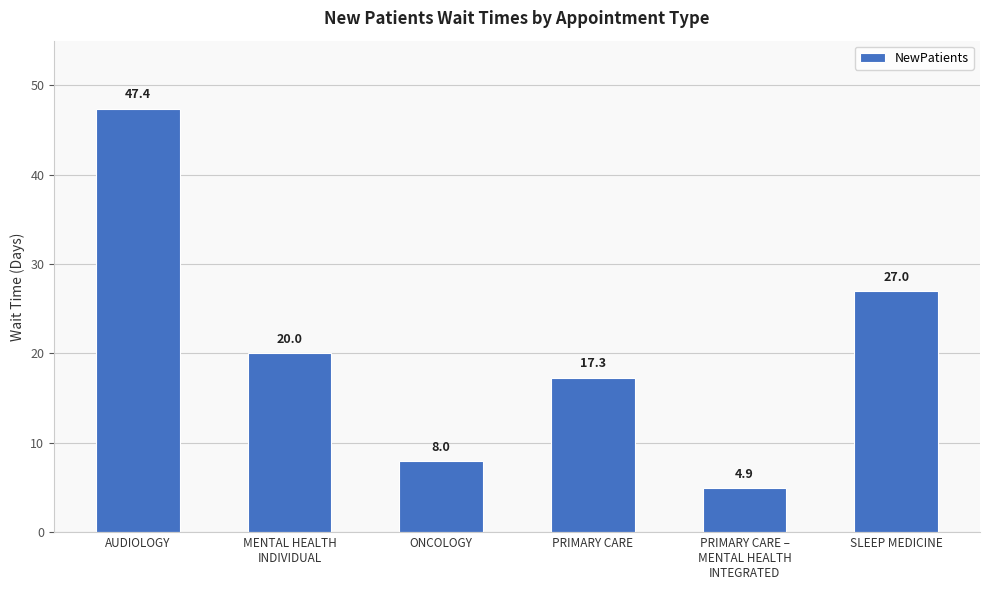

Count the number of categories in the chart.

6